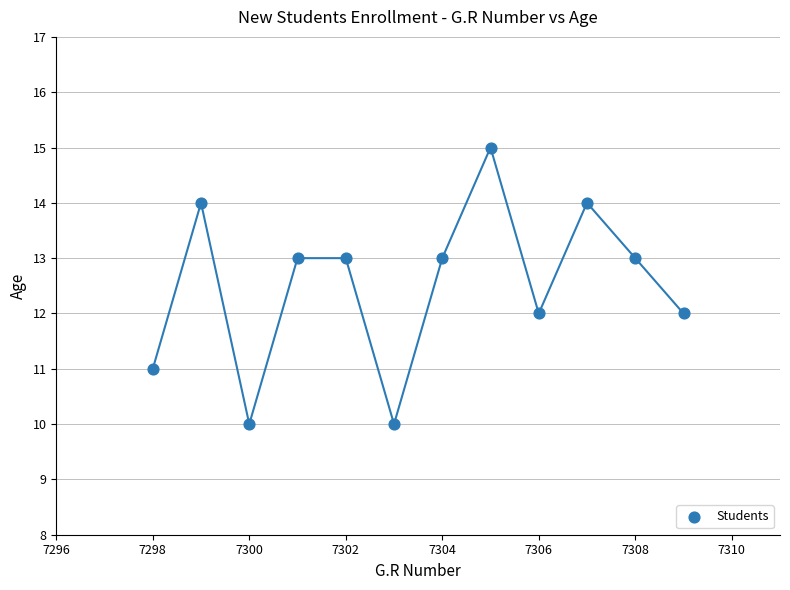

What is the average X value?

7304